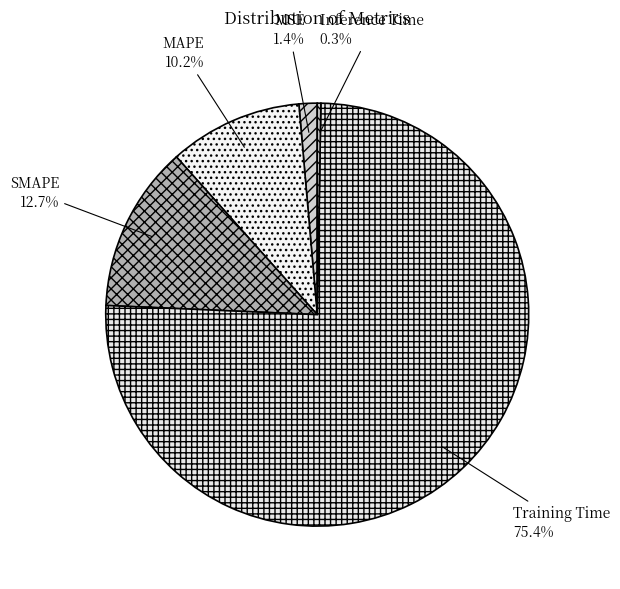

Which slice is the largest?

Training Time